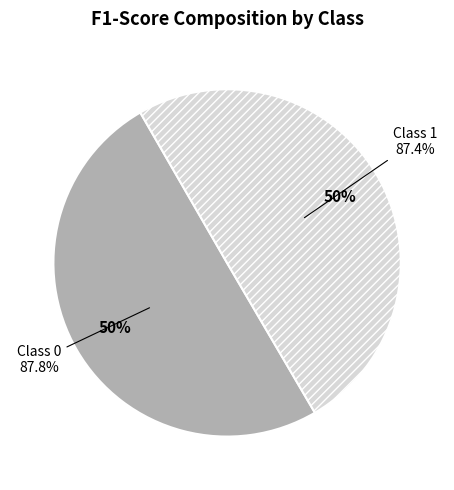

To the nearest percent, what portion does 1 represent?

50%